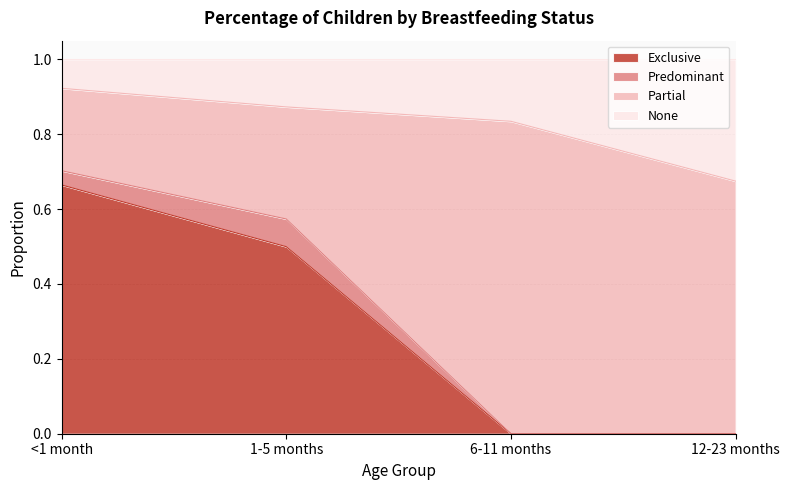

What is the difference between the maximum and minimum values in the None series?

0.2